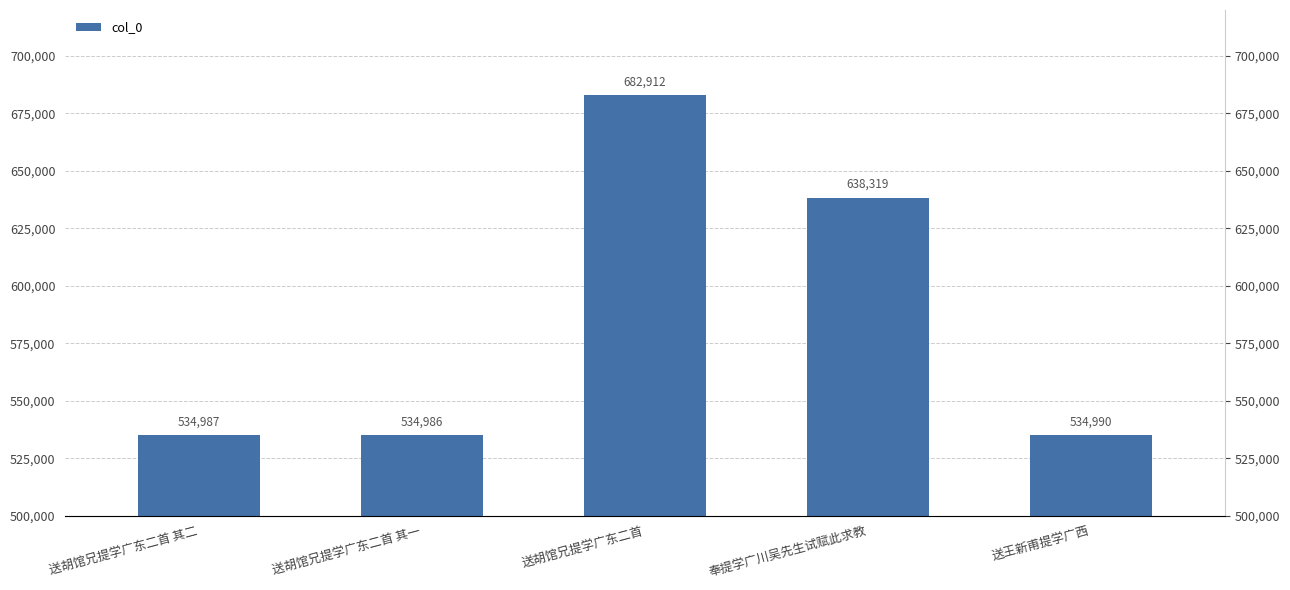

What is the average value?

585239